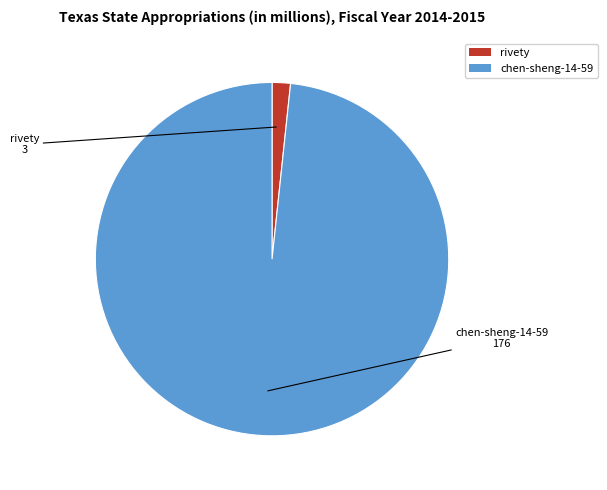

Combined, do rivety and chen-sheng-14-59 account for over 50%?

Yes